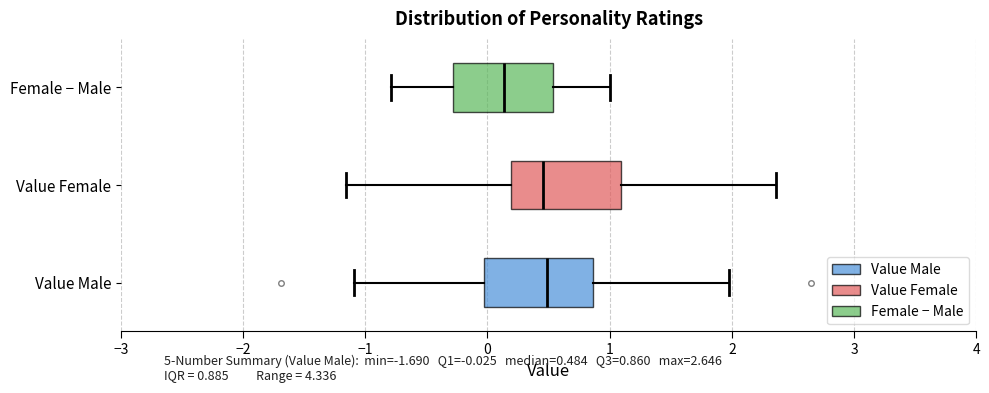

Which box's median line is the furthest to the left?

Female − Male